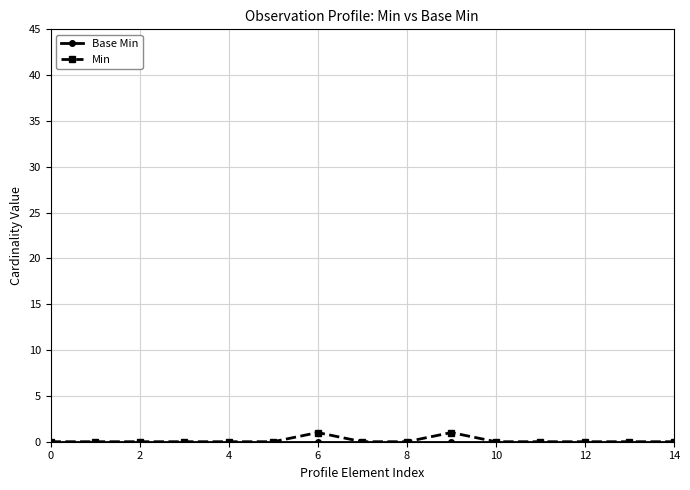

What is the value of the Min point at the 10th from the left?

1